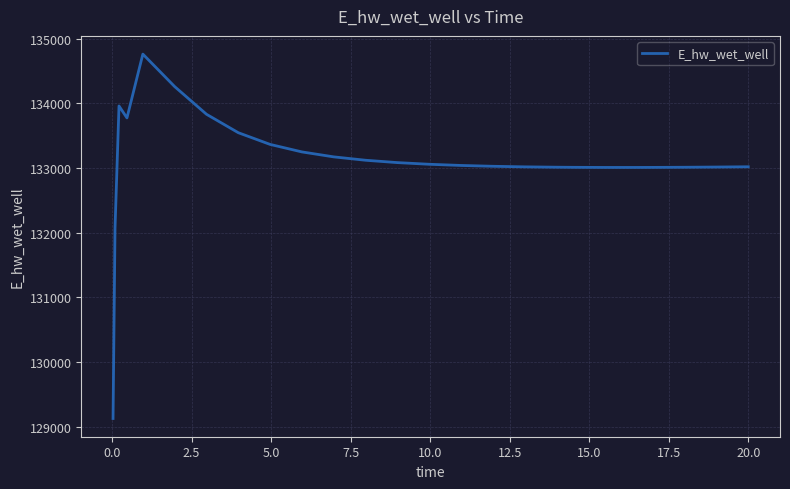

What is the greatest value displayed?

134760.4